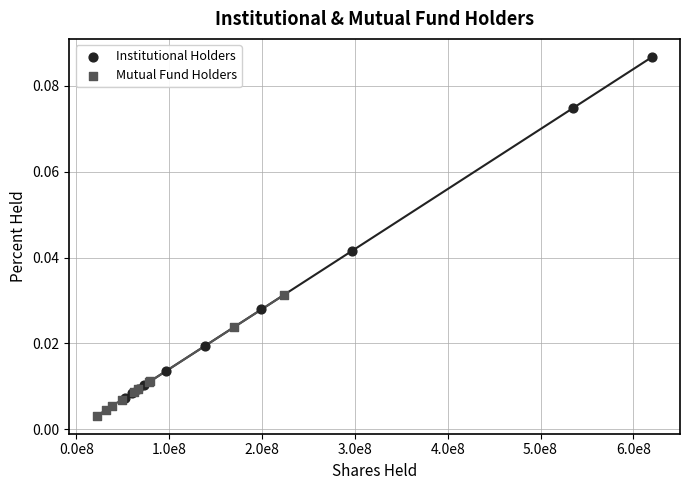

Which series contains the lowest Y value?

Mutual Fund Holders